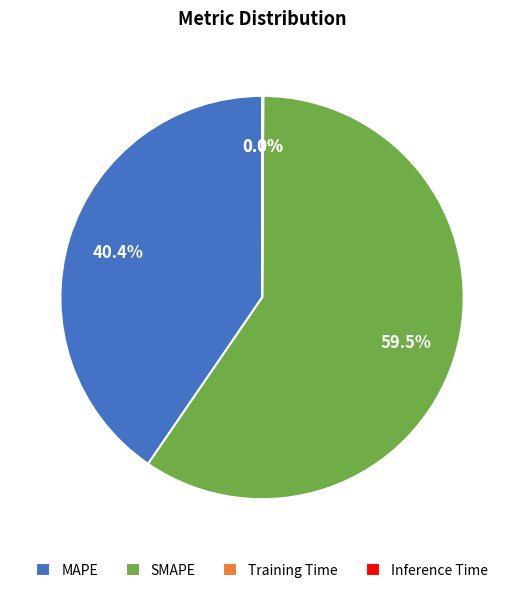

What is the ratio of the value at SMAPE to the value at MAPE?

1.5